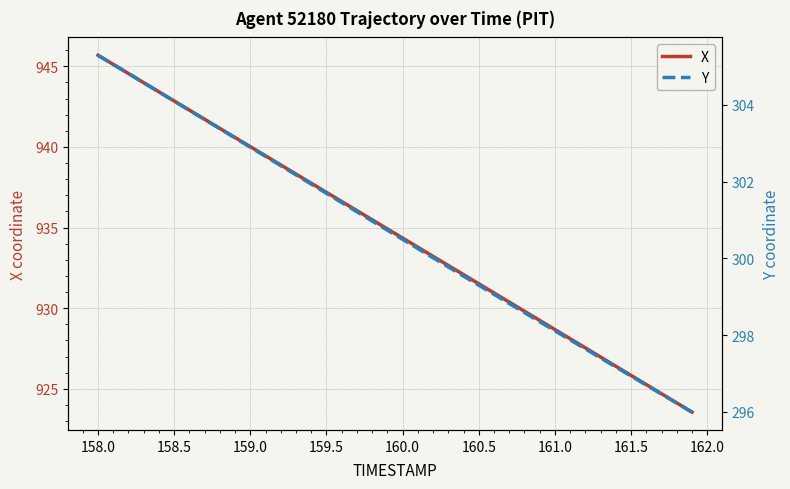

Which series has the largest total across all categories?

X